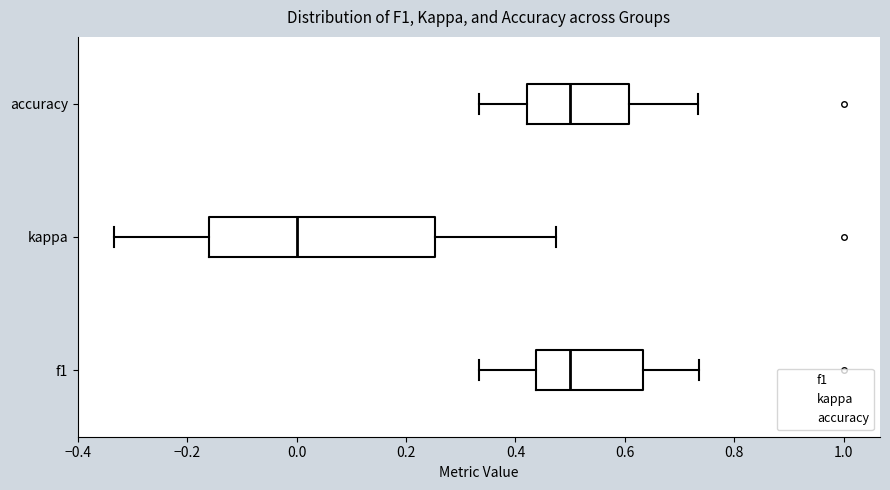

Where does the right whisker of the box for kappa end on the x-axis? The values are not printed on the chart, so give them approximately, as read against the axis.

0.48